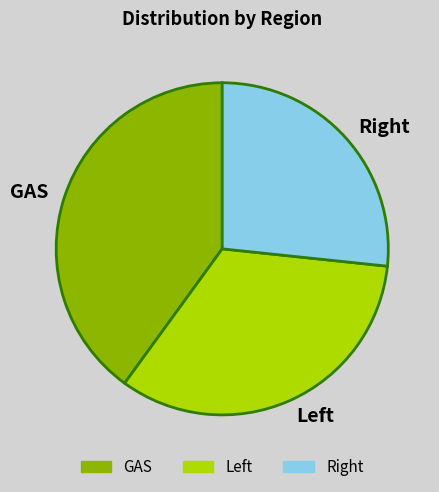

Which category has the smallest portion of the pie?

Right